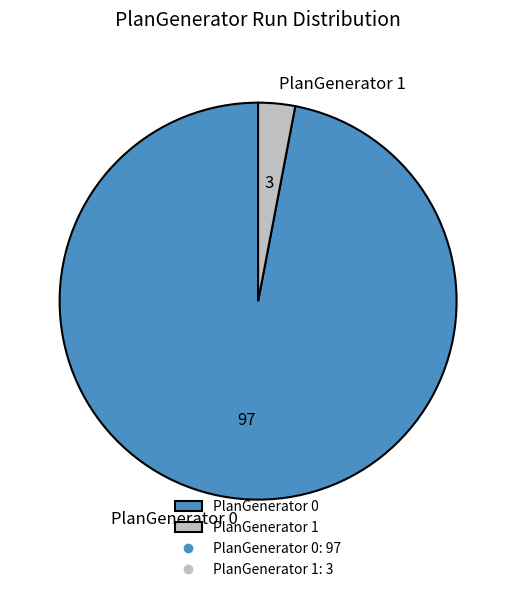

True or false: PlanGenerator 0 accounts for 97% of the total.

True